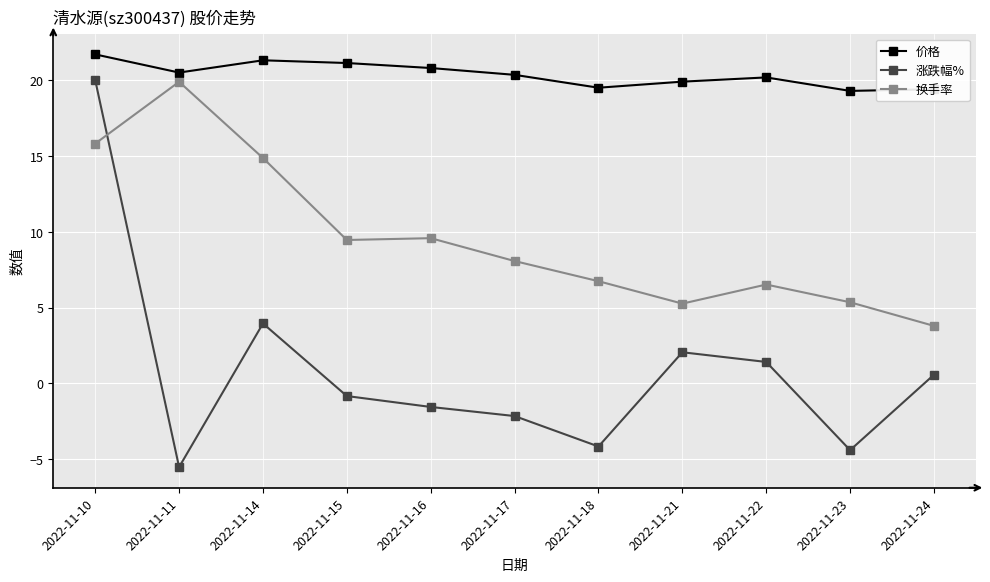

What is the spread (max minus min) of values at 2022-11-15?

22.0